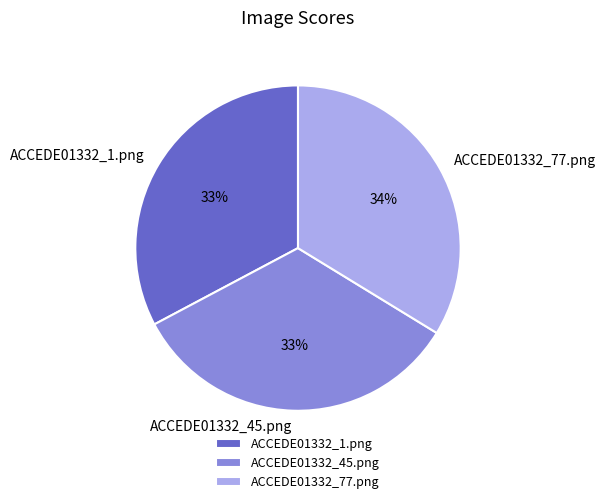

Is it true that ACCEDE01332_77.png is 45% of the pie?

False